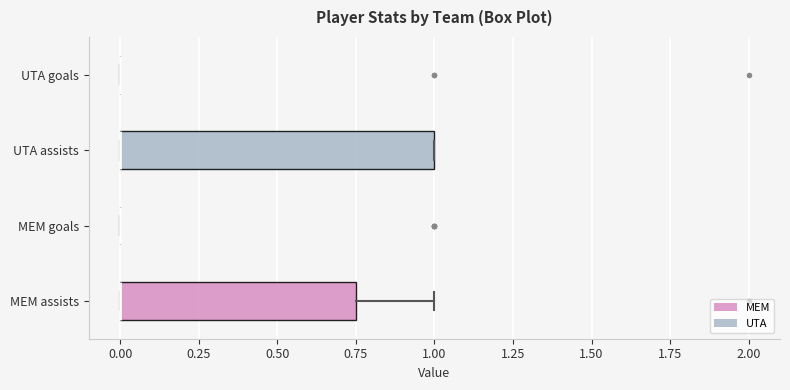

Reading bottom to top, transcribe this box plot: for each box, give where its median line is, the range the box spans, and where its two whiskers end, as read against the x-axis. The values are not printed on the chart, so give them approximately, as read against the axis.

MEM assists: median 0.00 (drawn on the box's left edge), box 0.00 to 0.75, whiskers 0.00 to 1.00
MEM goals: box collapsed to a line at 0.00, whiskers 0.00 to 0.00
UTA assists: median 0.00 (drawn on the box's left edge), box 0.00 to 1.00, whiskers 0.00 to 1.00
UTA goals: box collapsed to a line at 0.00, whiskers 0.00 to 0.00